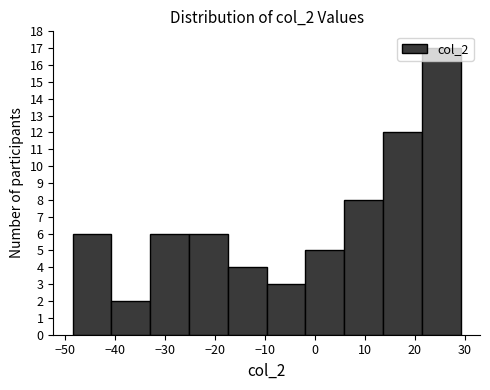

Which range on the x-axis has the tallest bar?

21 to 29